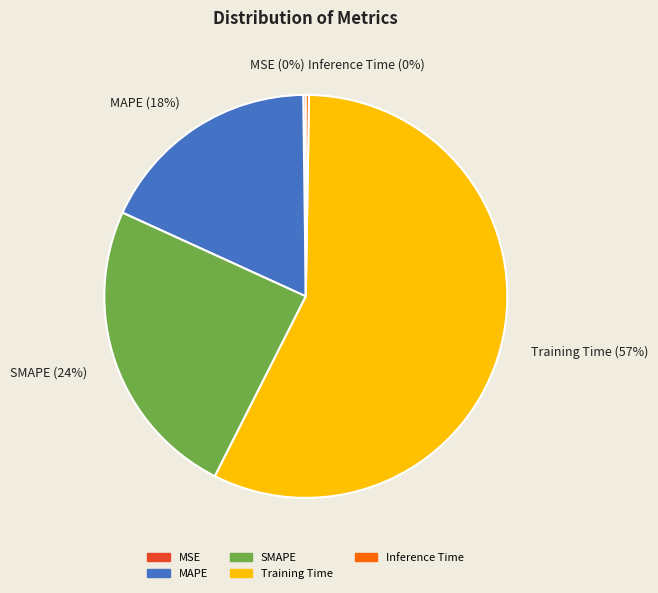

To the nearest percent, what portion does SMAPE represent?

24%